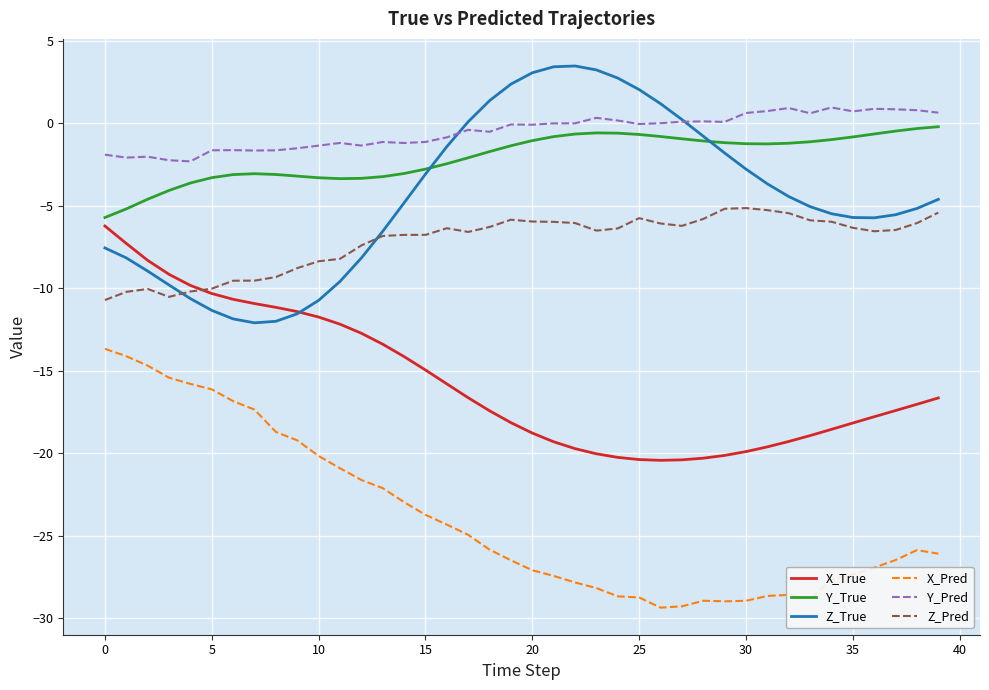

True or false: Z_Pred and Y_True intersect in this chart.

False